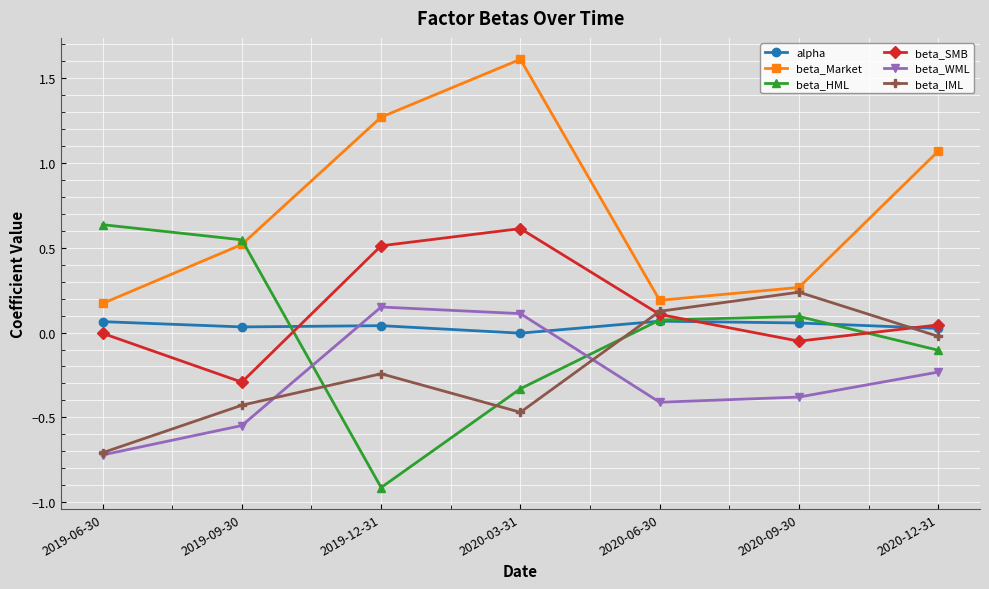

Which category has the highest value across all series?

2020-03-31